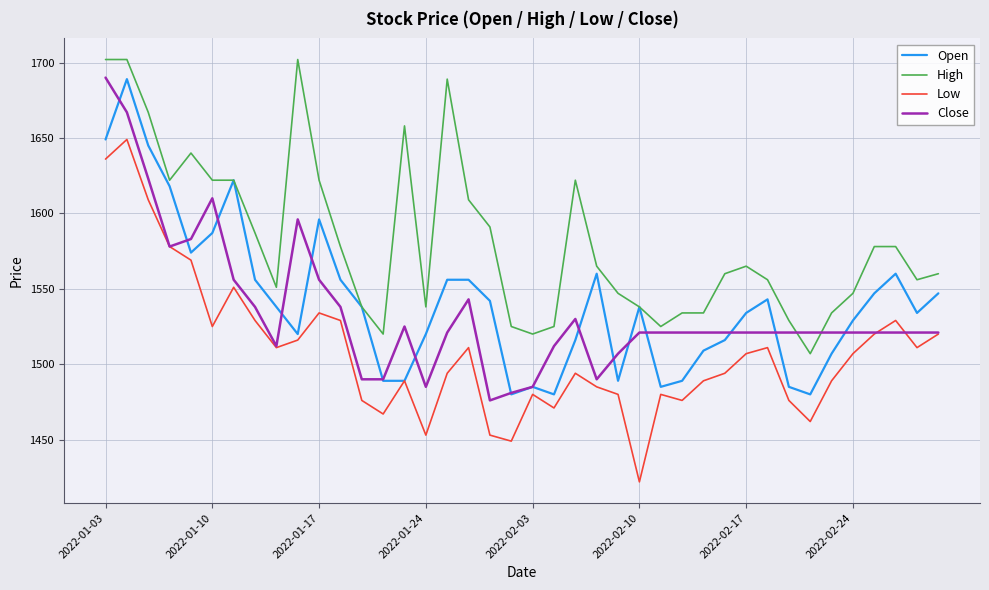

Which series has the largest total across all categories?

High